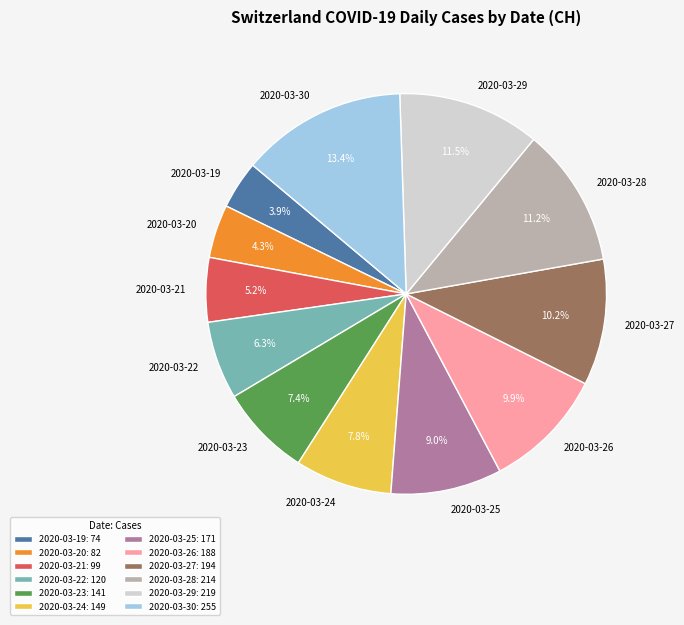

Approximately how many times larger is the value at 2020-03-21 compared to 2020-03-26?

0.5